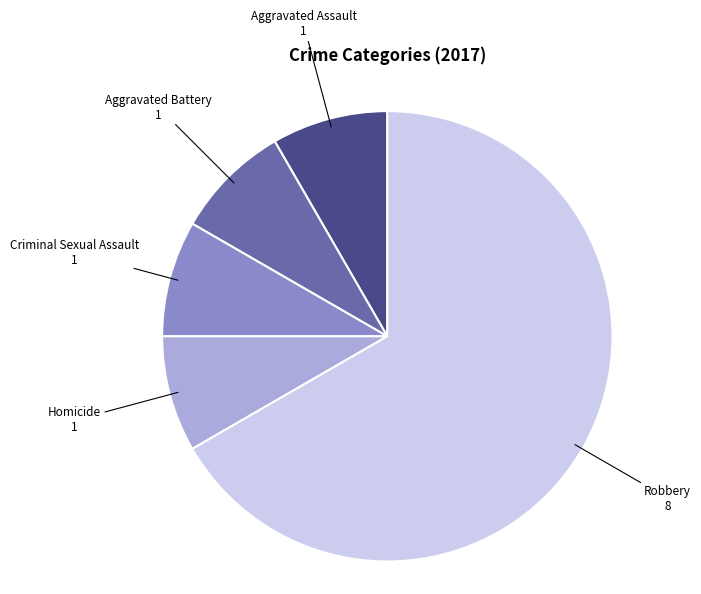

True or false: Homicide accounts for 17% of the total.

False